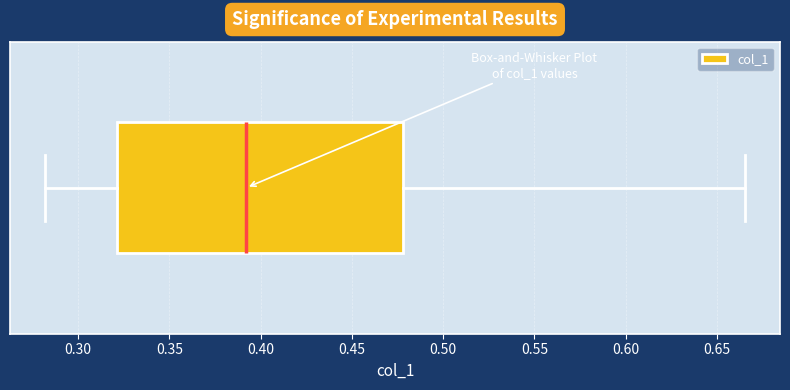

Where is the left edge of the box on the x-axis? The values are not printed on the chart, so give them approximately, as read against the axis.

0.320